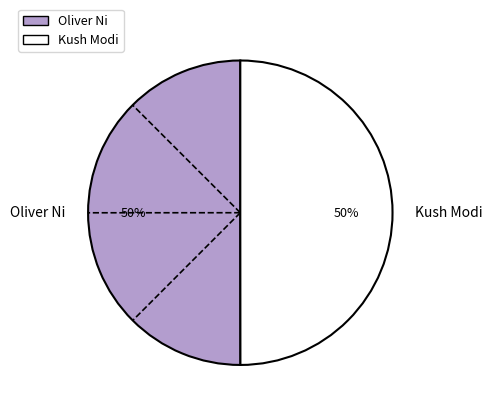

What is the ratio of the value at Oliver Ni to the value at Kush Modi?

1.0